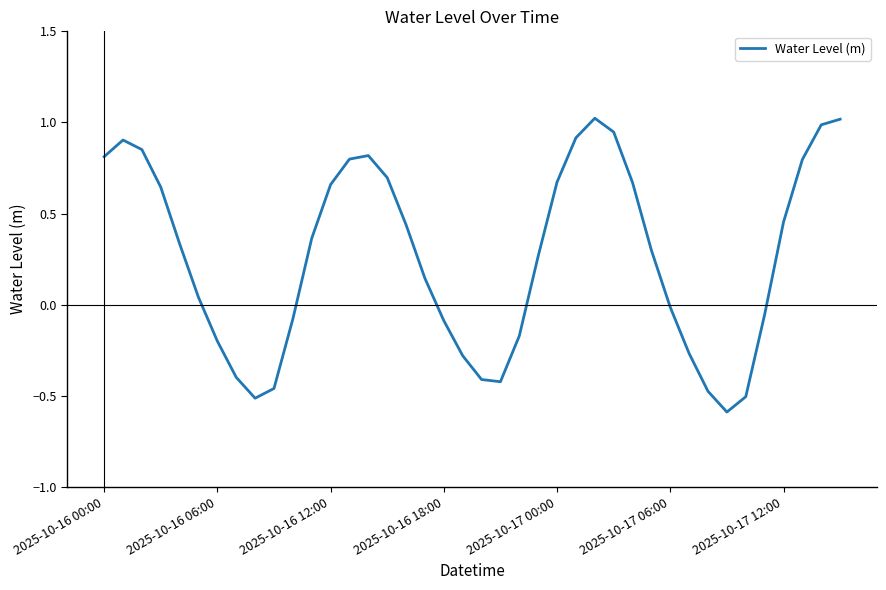

What is the difference between the maximum and minimum values?

1.6